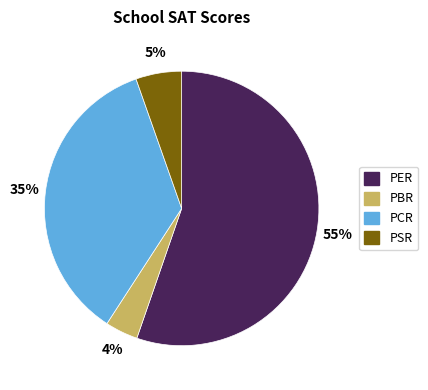

To the nearest percent, what portion does PBR represent?

4%